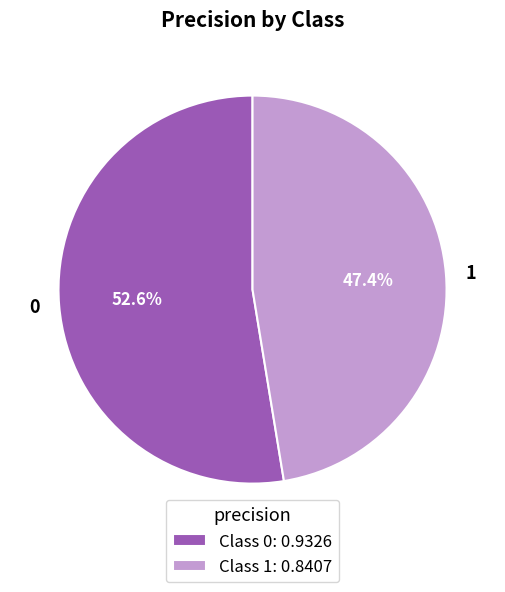

To the nearest percent, what is the average slice percentage?

50%